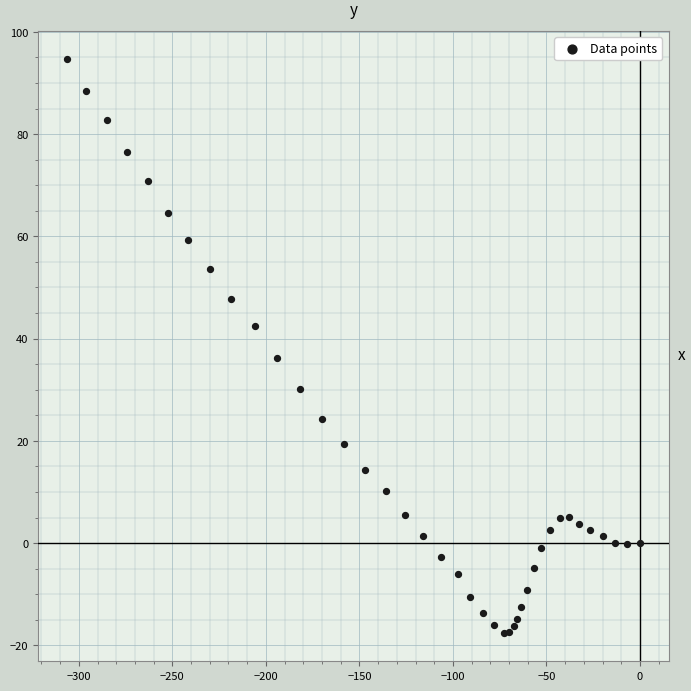

What Y value in the scatter plot is closest to 38?

36.3